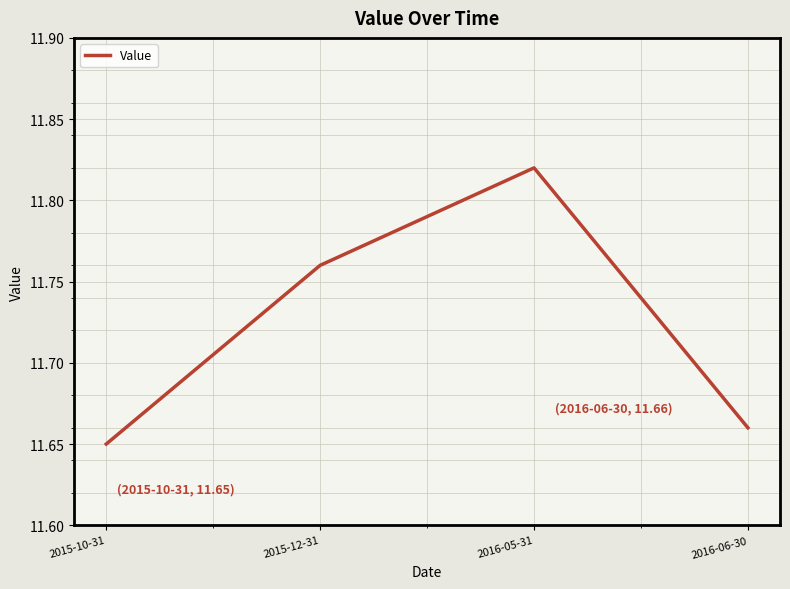

Which label corresponds to the largest value in the chart?

2016-05-31